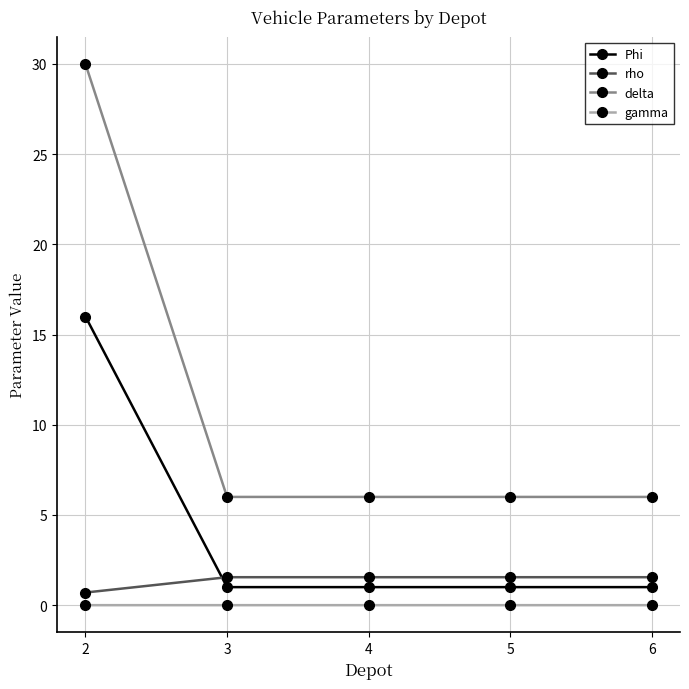

What are all the series names shown in the legend?

Phi, rho, delta, gamma